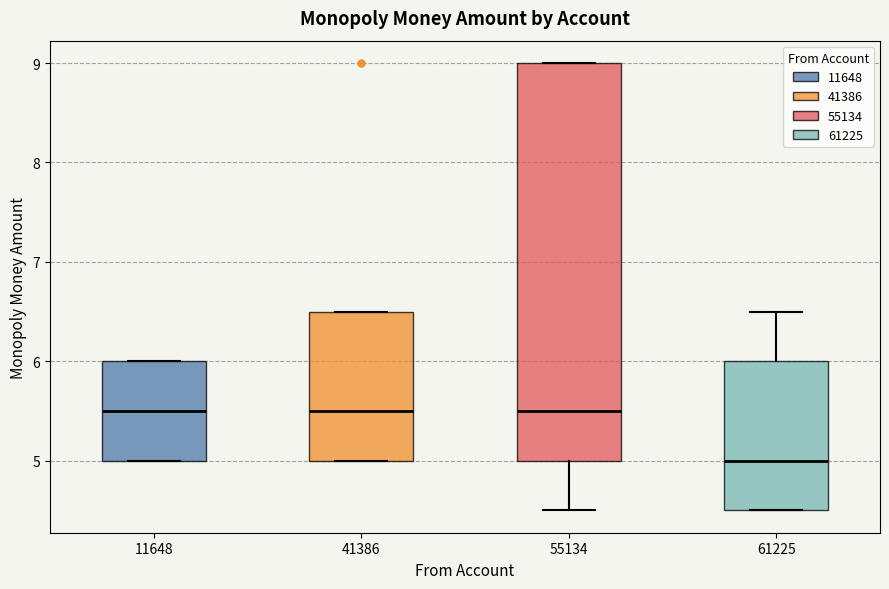

Comparing the boxes themselves (not the whiskers), which one is the tallest?

55134